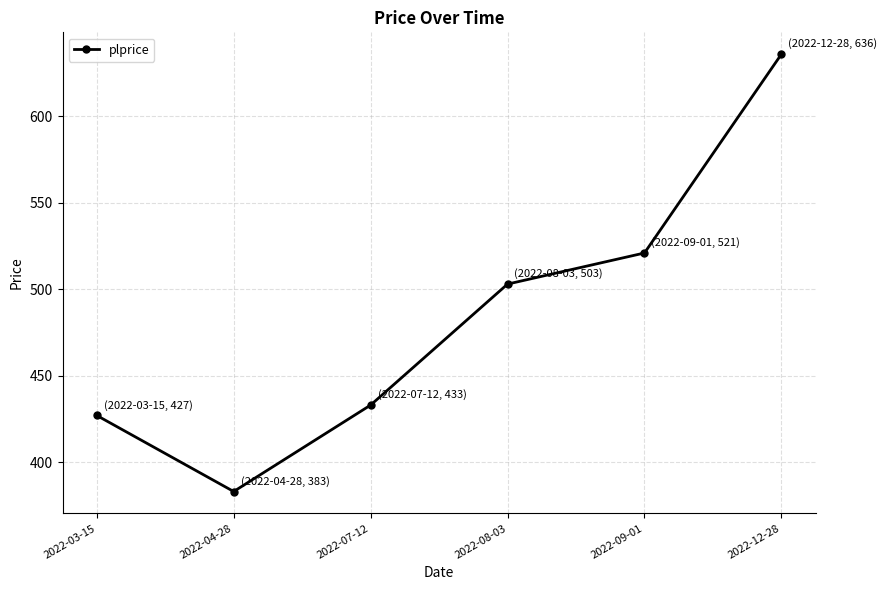

Where is the first local minimum?

2022-04-28